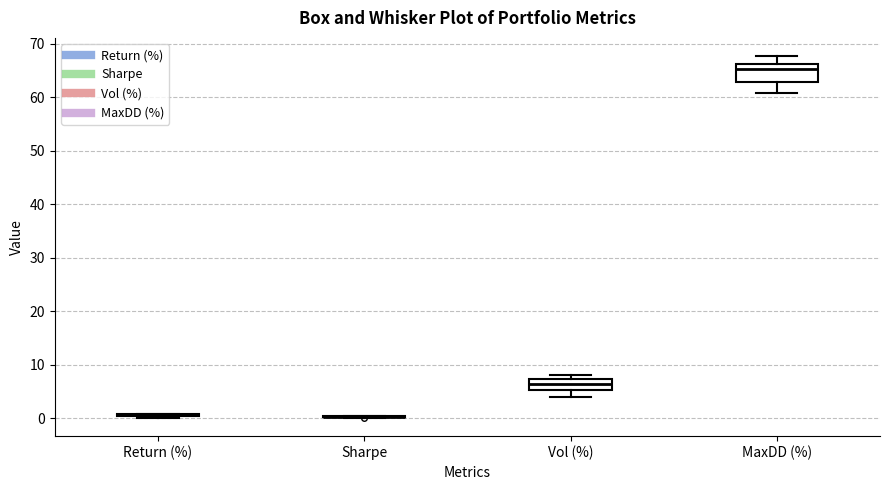

Which box is the tallest, from its lower edge to its upper edge?

MaxDD (%)